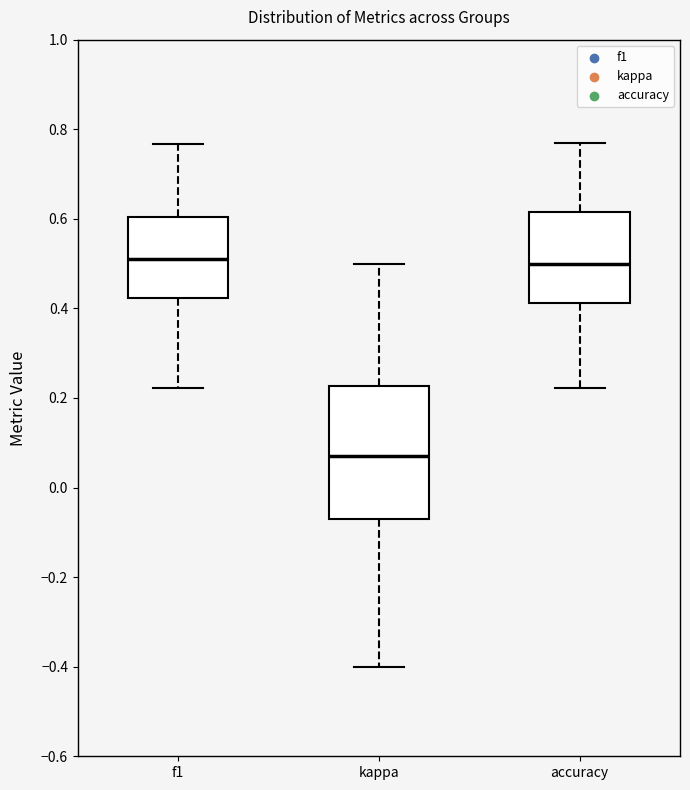

Reading left to right, read every box against the y-axis: the position of its median line, the range the box covers, and the ends of its whiskers. The values are not printed on the chart, so give them approximately, as read against the axis.

f1: median 0.50, box 0.42 to 0.60, whiskers 0.22 to 0.76
kappa: median 0.06, box -0.08 to 0.22, whiskers -0.40 to 0.50
accuracy: median 0.50, box 0.42 to 0.62, whiskers 0.22 to 0.76